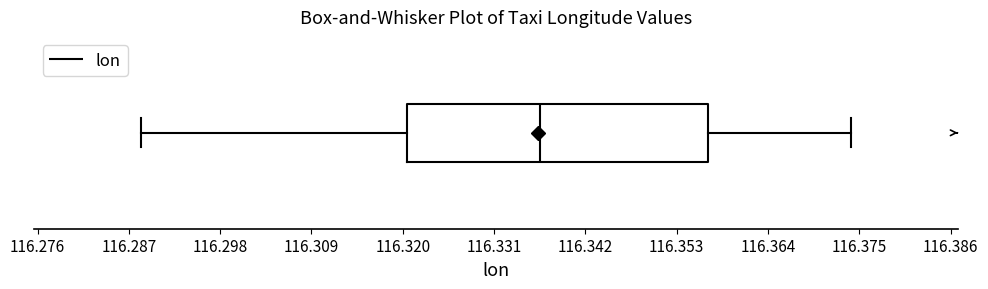

Read this box plot against the x-axis: the position of the median line, the range covered by the box, and the ends of both whiskers. The values are not printed on the chart, so give them approximately, as read against the axis.

median 116.336, box 116.320 to 116.356, whiskers 116.288 to 116.374